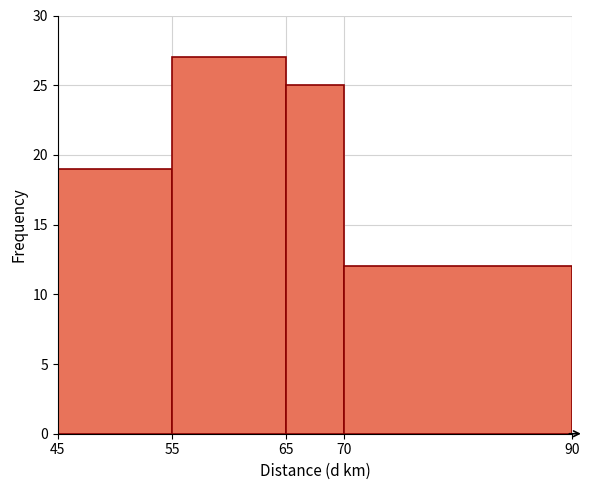

Reading left to right, transcribe this chart: for each bar, give the range it covers on the x-axis and its height. The values are not printed on the chart, so give them approximately, as read against the axis.

45 to 55: 19
55 to 65: 27
65 to 70: 25
70 to 90: 12